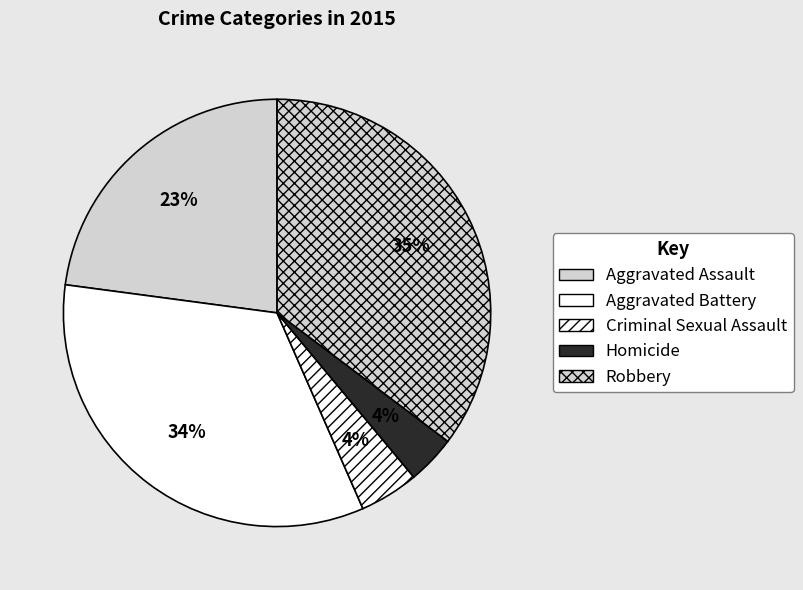

What percentage is NOT represented by Aggravated Assault?

77.1%